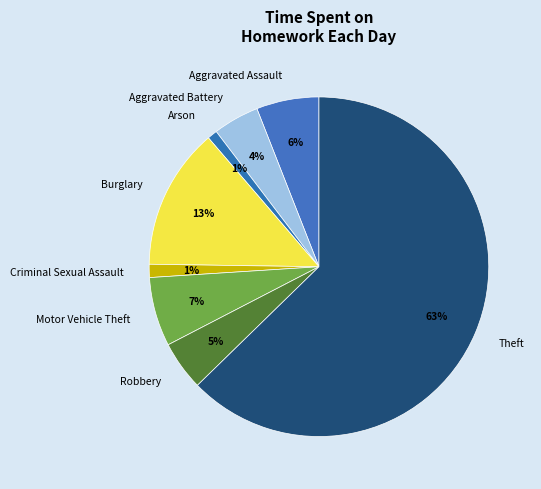

Between Motor Vehicle Theft and Arson, which is larger?

Motor Vehicle Theft